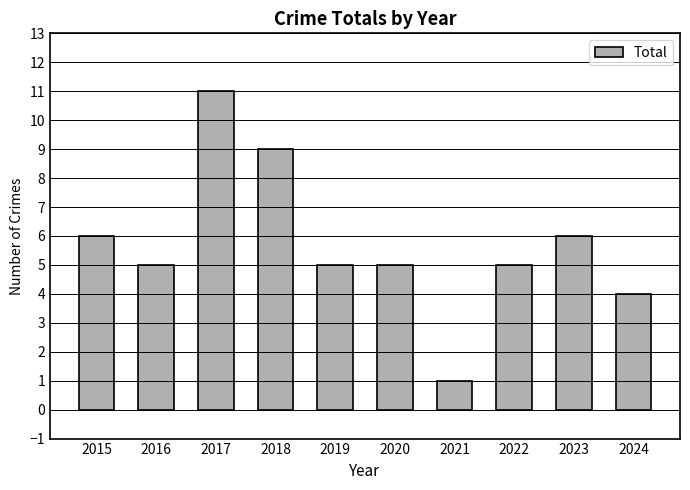

The chart shows a value of 3 at 2023. True or false?

False